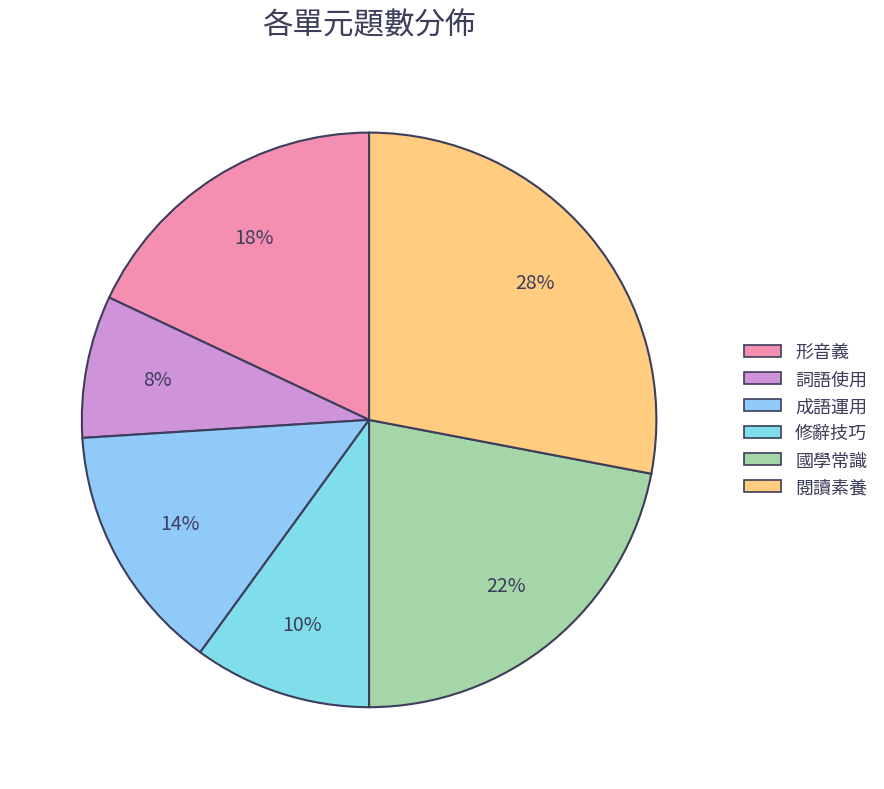

To the nearest percent, what is the difference between the largest and smallest slice percentages?

20%